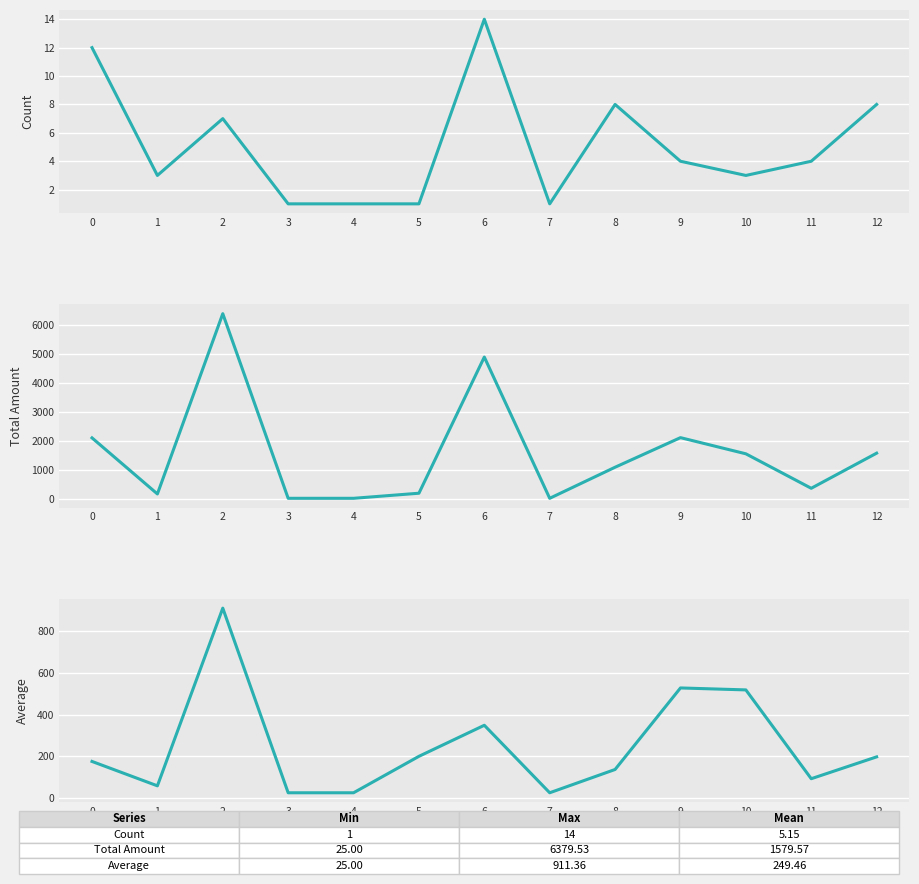

Rank the categories by Count value from lowest to highest.

3, 4, 5, 7, 1, 10, 9, 11, 2, 8, 12, 0, 6